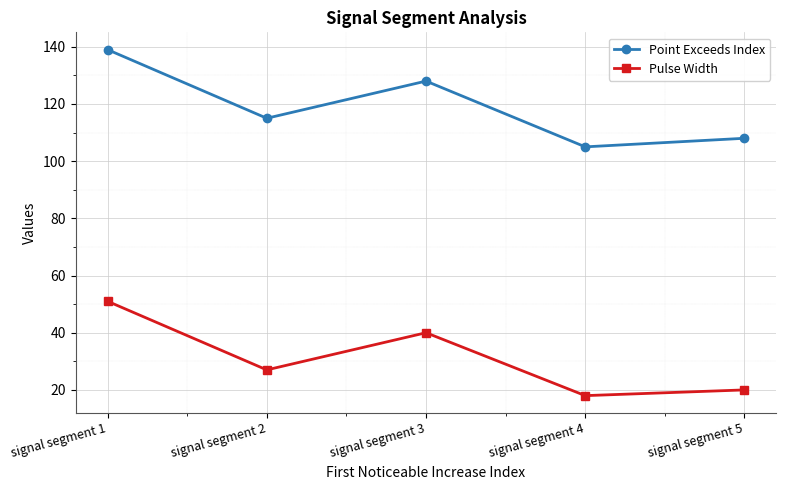

List the labels in order of Point Exceeds Index value, largest first.

signal segment 1, signal segment 3, signal segment 2, signal segment 5, signal segment 4